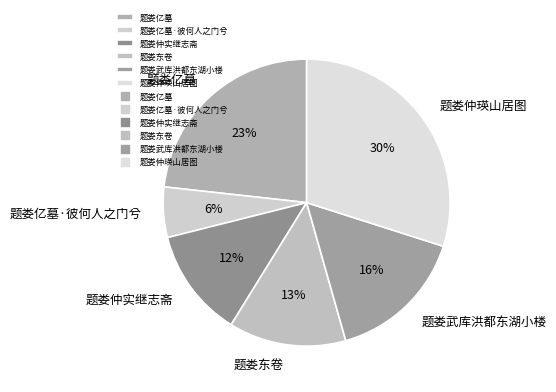

How many segments does this pie chart have?

6